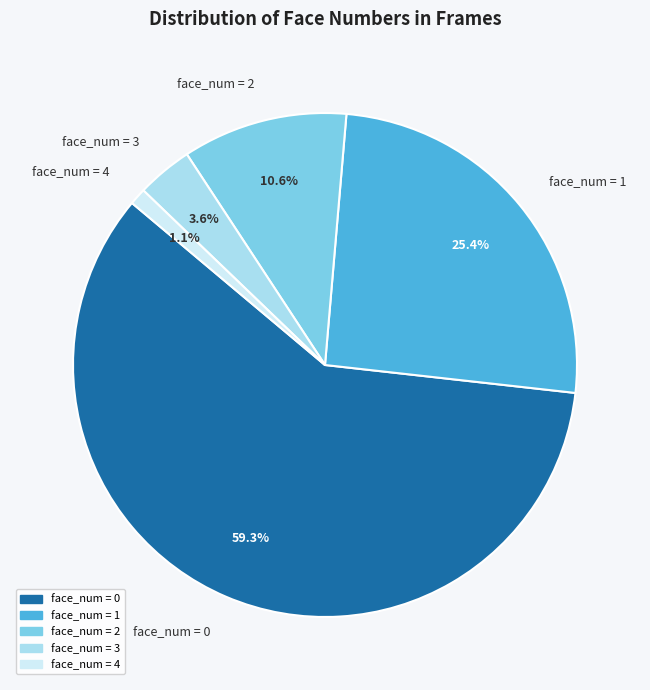

To the nearest percent, what is the average slice percentage?

20%